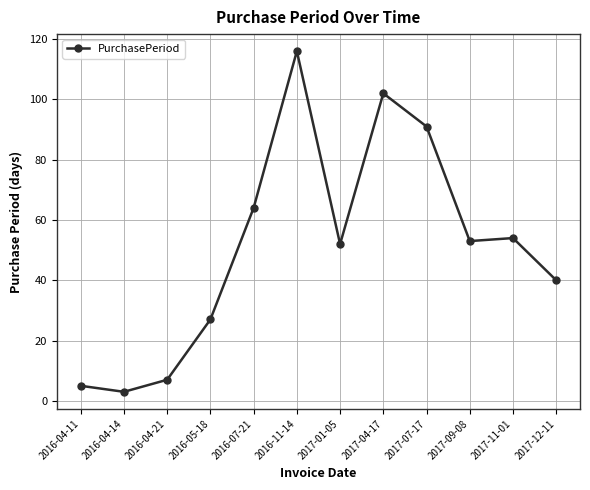

Approximately how many times larger is the value at 2016-04-21 compared to 2016-05-18?

0.3